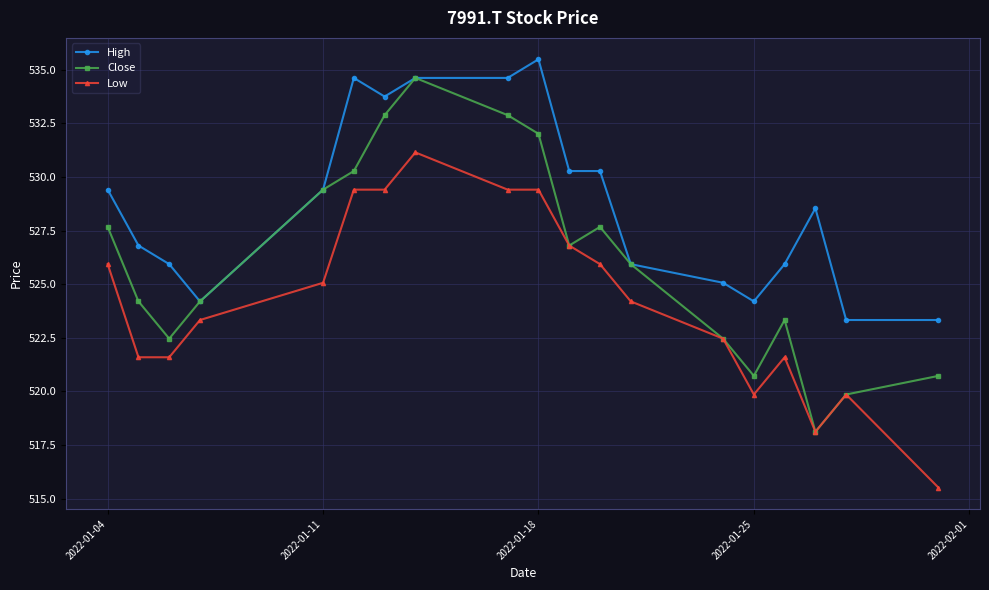

What is the average value of the Close series?

526.1